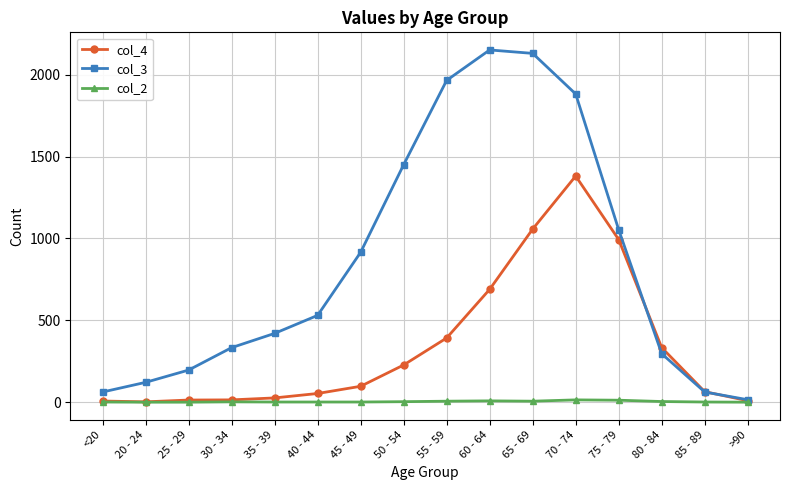

What is the label of the 14th point from the right?

25 - 29